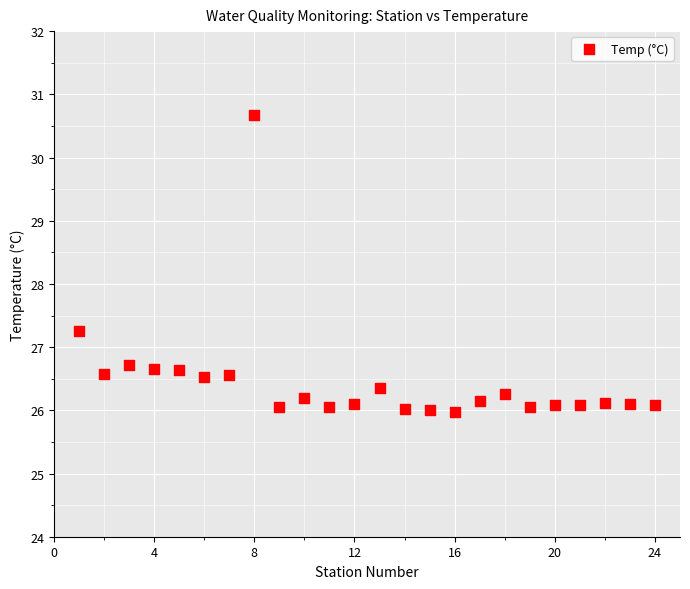

What Y value in the scatter plot is closest to 28?

27.3